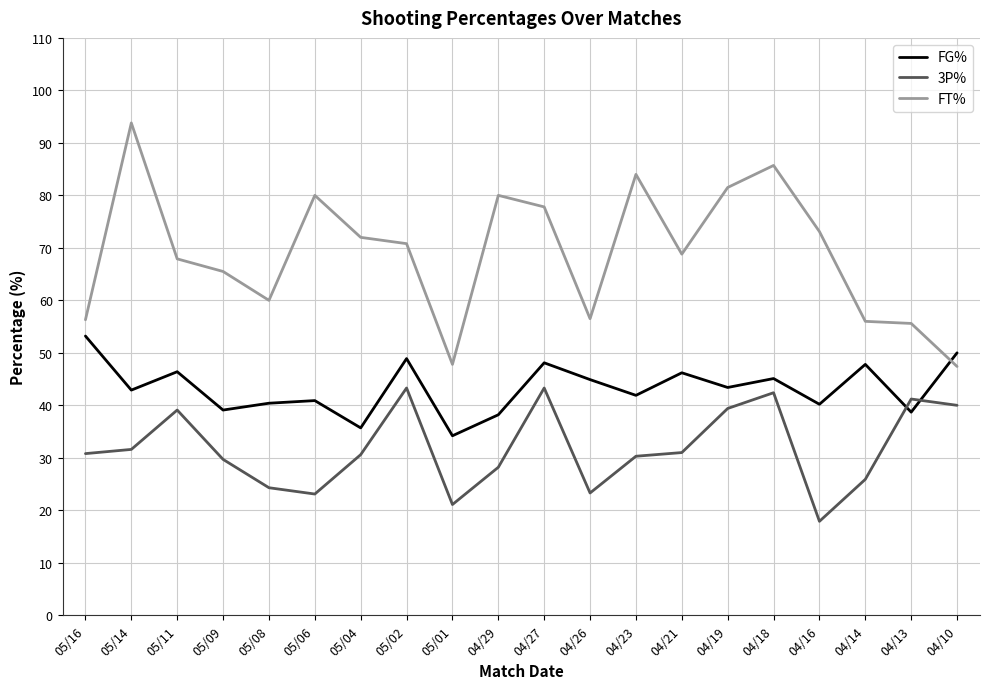

Which series changed the most between 05/06 and 04/26?

FT%